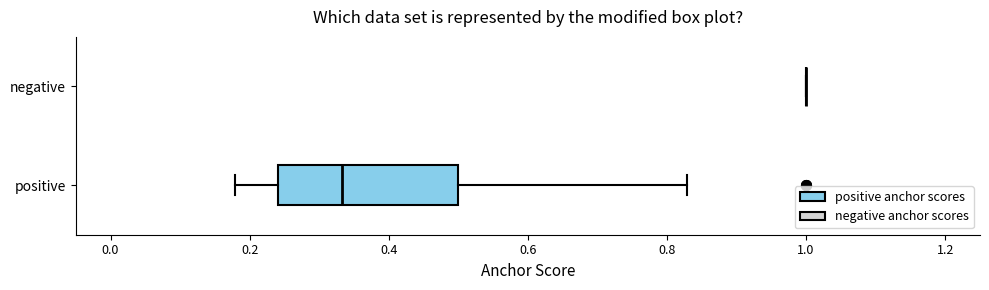

Reading bottom to top, transcribe this box plot: for each box, give where its median line is, the range the box spans, and where its two whiskers end, as read against the x-axis. The values are not printed on the chart, so give them approximately, as read against the axis.

positive: median 0.34, box 0.24 to 0.50, whiskers 0.18 to 0.82
negative: box collapsed to a line at 1.00, whiskers 1.00 to 1.00